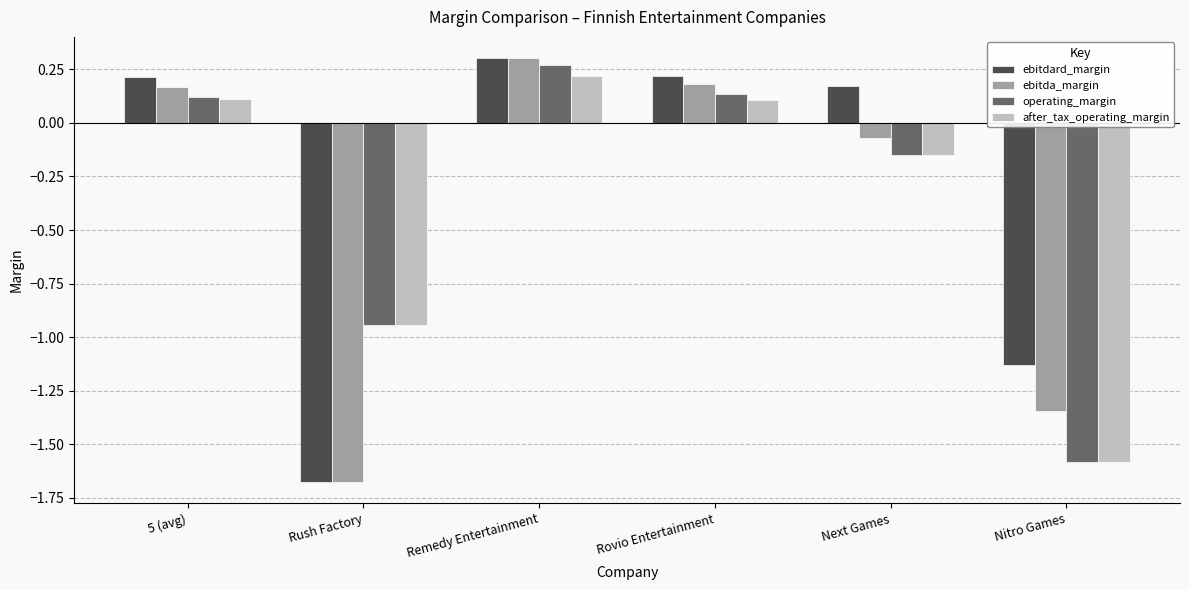

At which category is the sum across all series the highest?

Remedy Entertainment